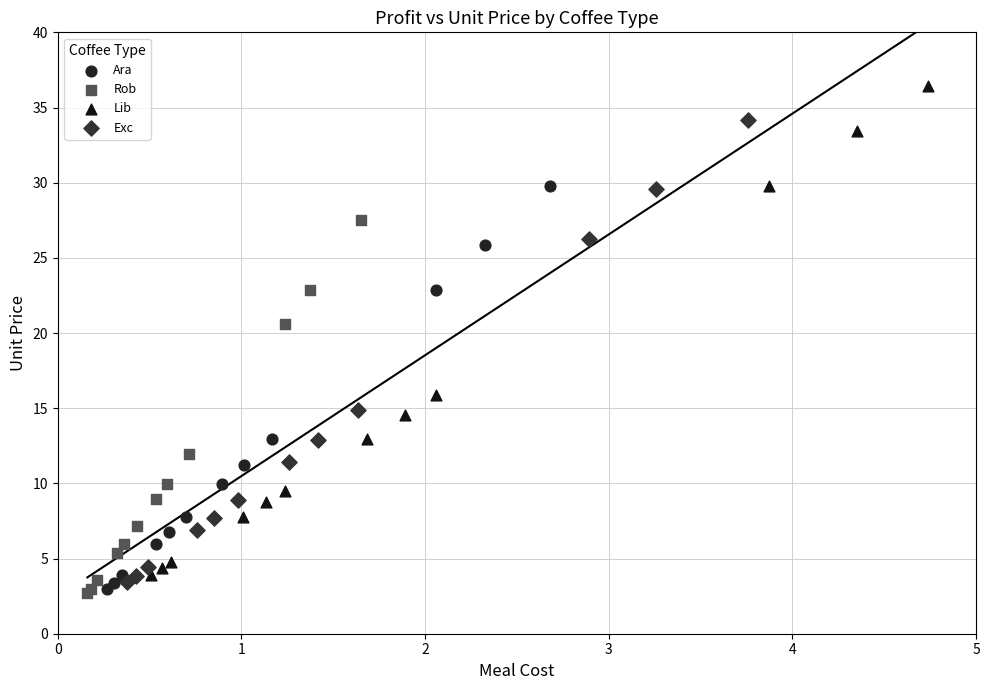

What are all the series names shown in the legend?

Ara, Rob, Lib, Exc